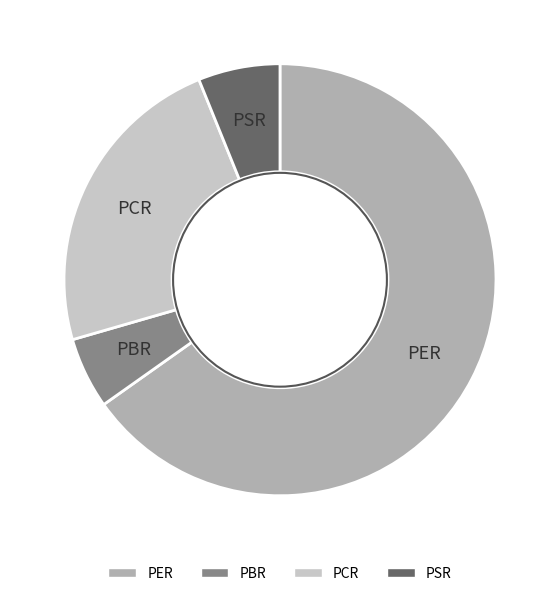

Which slice is the smallest?

PBR